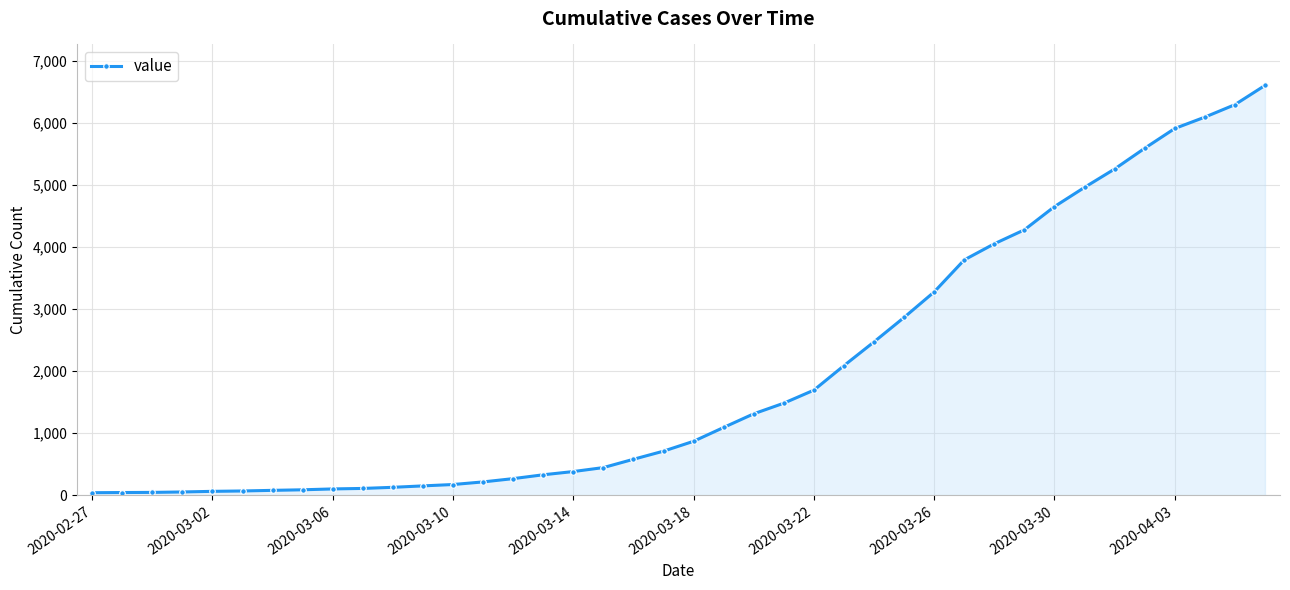

What is the maximum value shown in the chart?

6606